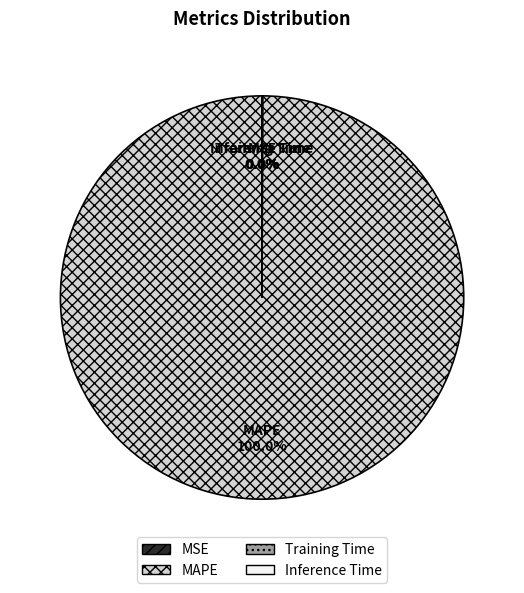

What is the largest slice in the pie chart?

MAPE